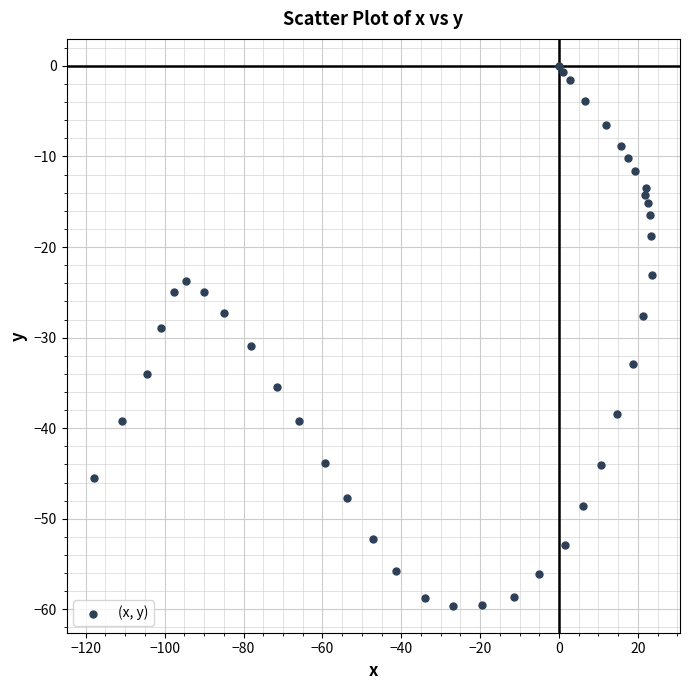

What is the range of X values (max minus min)?

141.4